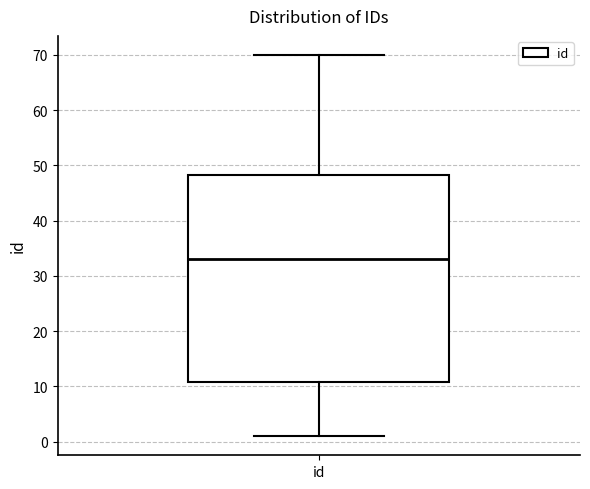

Transcribe this box plot: give where the median line is, the range the box spans, and where the two whiskers end, as read against the y-axis. The values are not printed on the chart, so give them approximately, as read against the axis.

median 33, box 11 to 48, whiskers 1 to 70